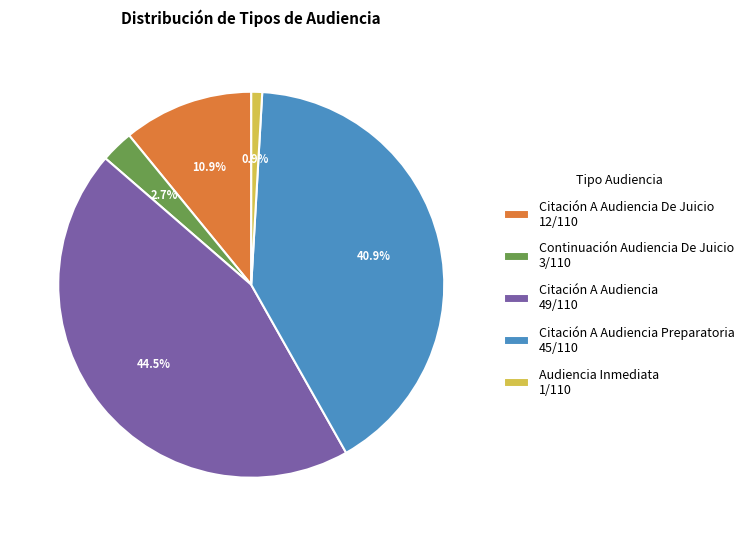

How many segments does this pie chart have?

5